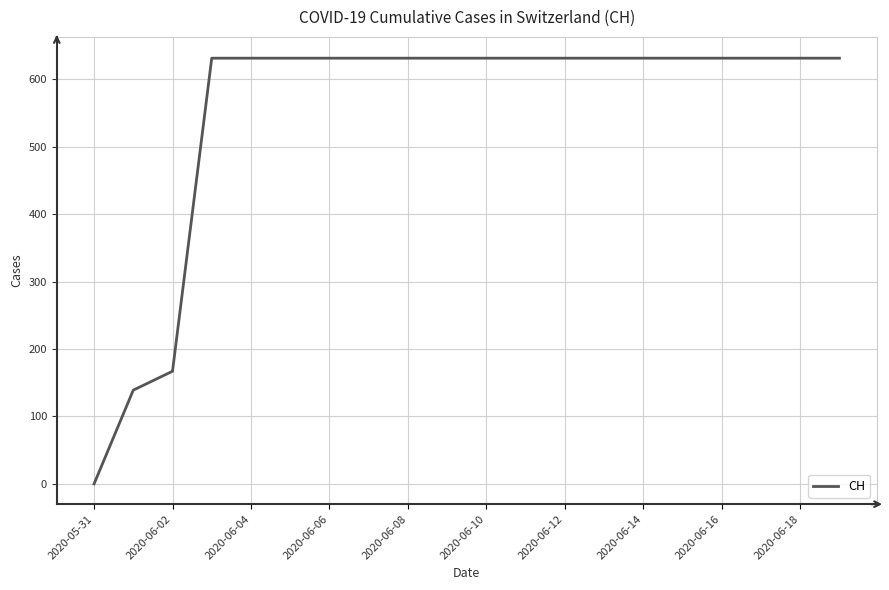

What is the maximum value shown in the chart?

631